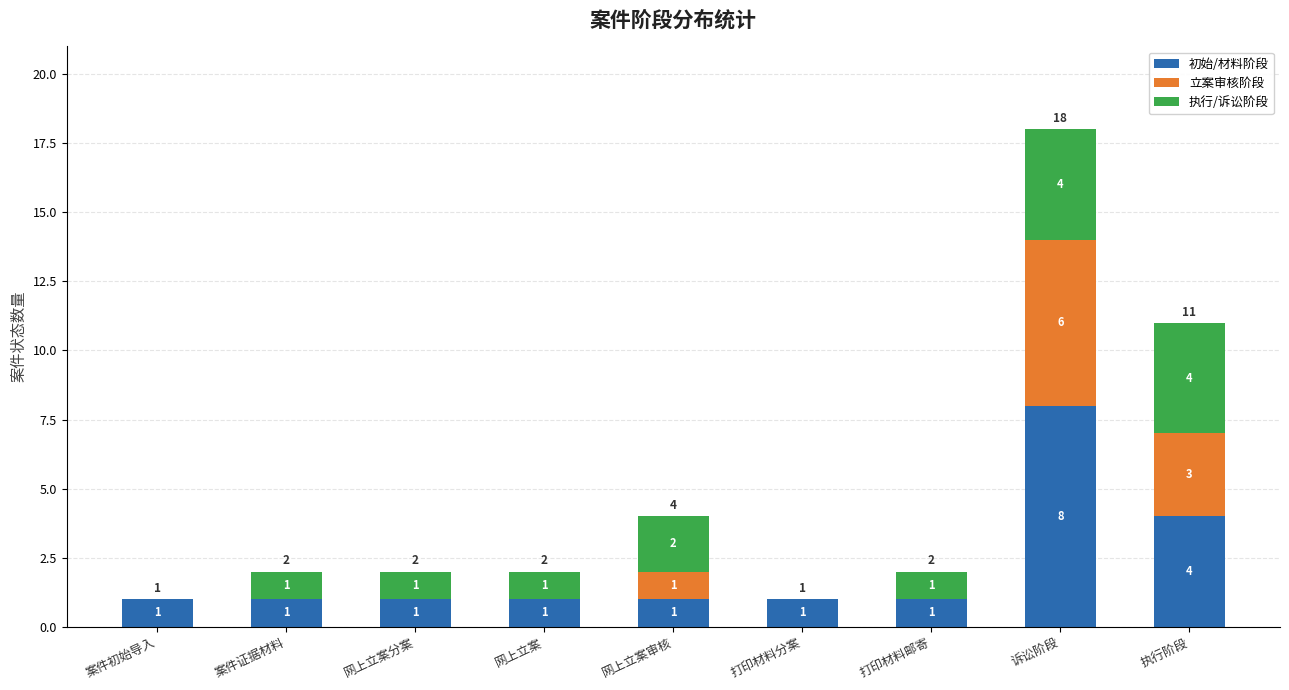

What is the total value across all series at 诉讼阶段?

18